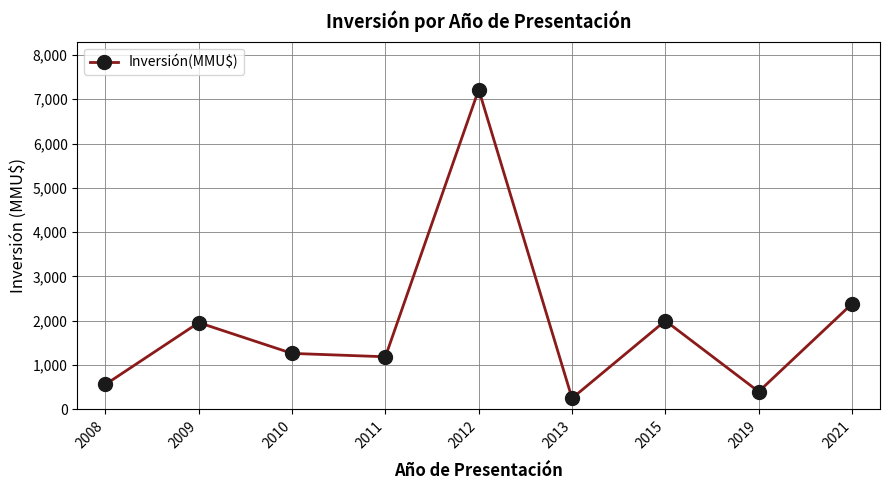

Is it true that the value at 2009 is 651?

False